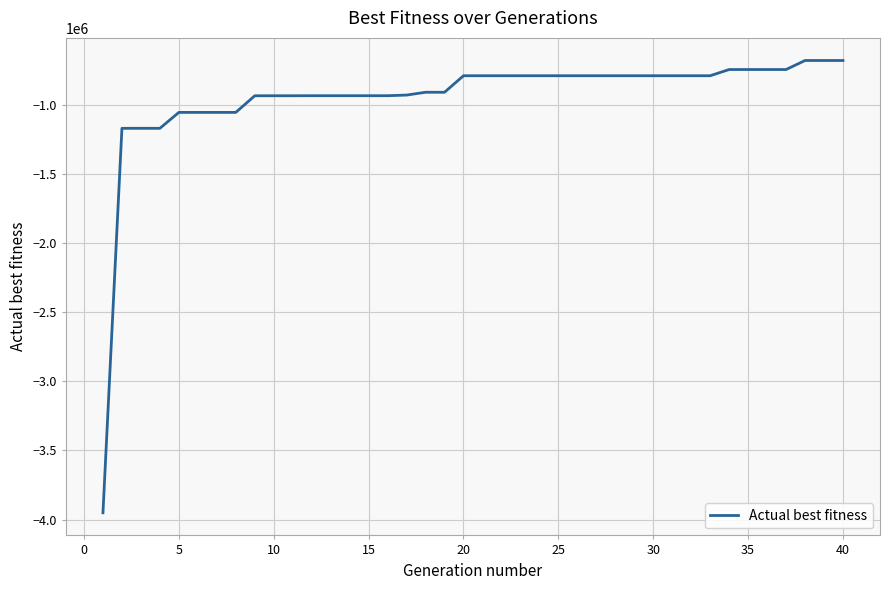

What is the maximum value shown in the chart?

-679369